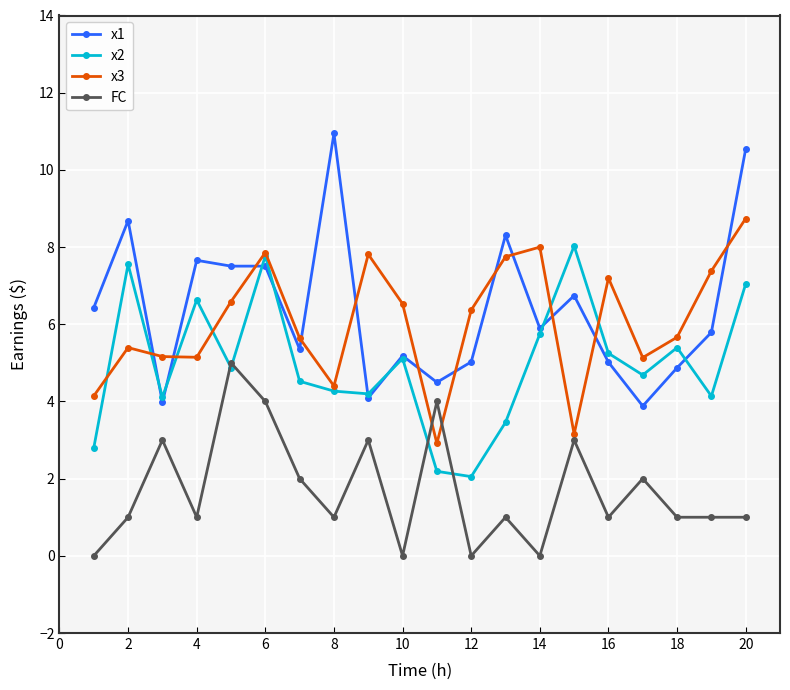

List the series in order of their peak value, highest first.

x1, x3, x2, FC